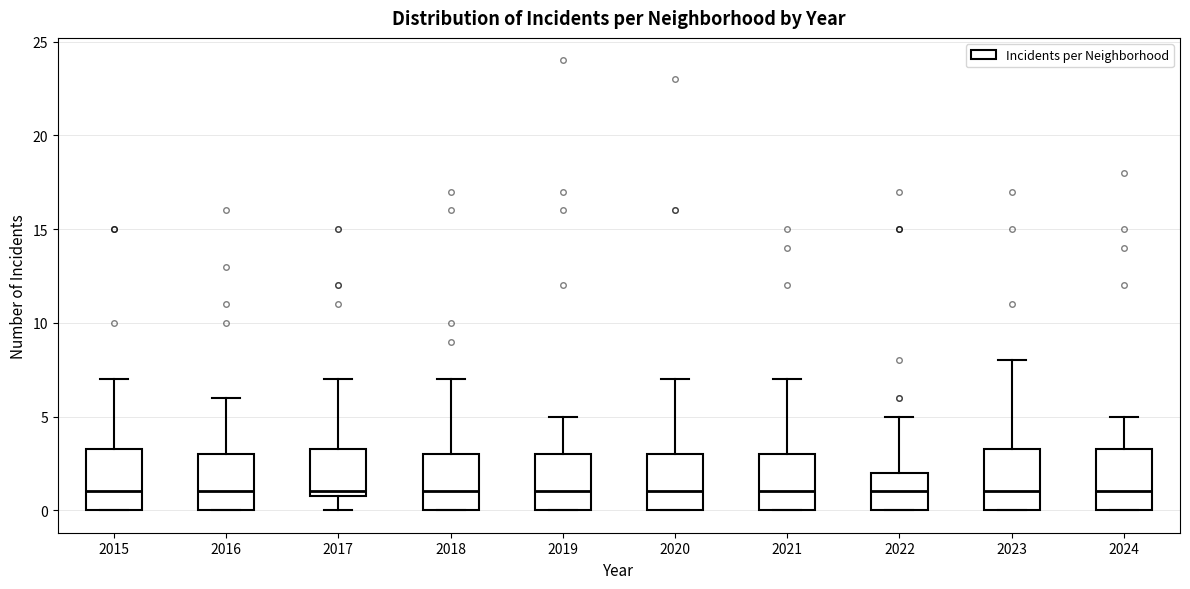

Reading left to right, read every box against the y-axis: the position of its median line, the range the box covers, and the ends of its whiskers. The values are not printed on the chart, so give them approximately, as read against the axis.

2015: median 1.0, box 0.0 to 3.5, whiskers 0.0 to 7.0
2016: median 1.0, box 0.0 to 3.0, whiskers 0.0 to 6.0
2017: median 1.0 (just above the box's lower edge), box 1.0 to 3.5, whiskers 0.0 to 7.0
2018: median 1.0, box 0.0 to 3.0, whiskers 0.0 to 7.0
2019: median 1.0, box 0.0 to 3.0, whiskers 0.0 to 5.0
2020: median 1.0, box 0.0 to 3.0, whiskers 0.0 to 7.0
2021: median 1.0, box 0.0 to 3.0, whiskers 0.0 to 7.0
2022: median 1.0, box 0.0 to 2.0, whiskers 0.0 to 5.0
2023: median 1.0, box 0.0 to 3.5, whiskers 0.0 to 8.0
2024: median 1.0, box 0.0 to 3.5, whiskers 0.0 to 5.0